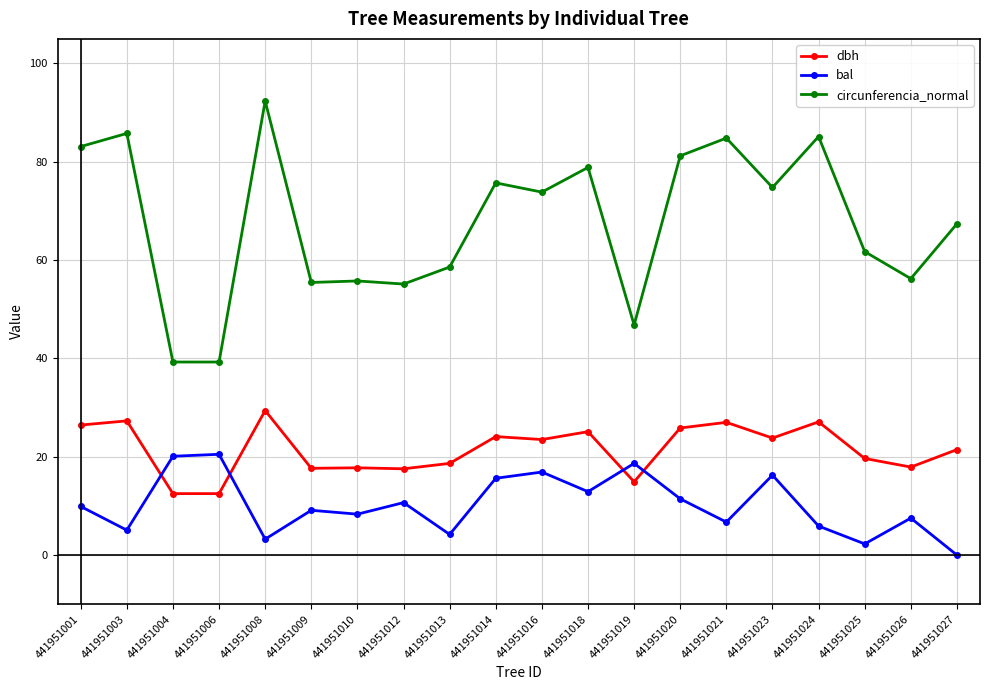

What is the total value across all series at 441951020?

118.5